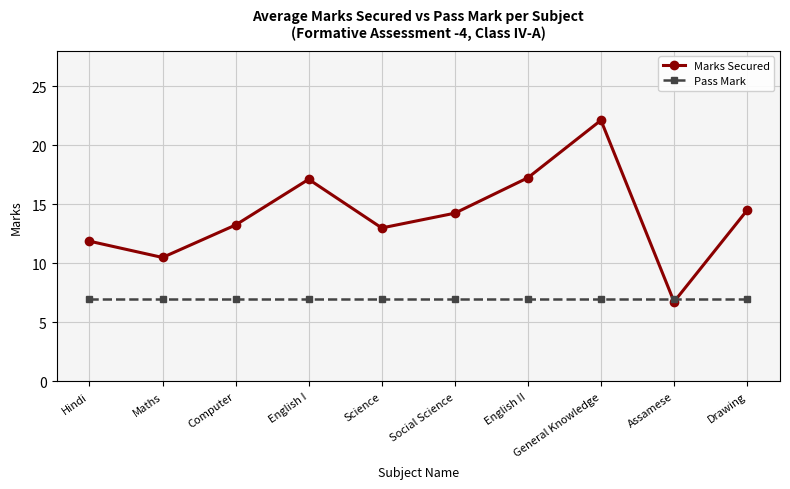

What is the spread (max minus min) of values at Maths?

3.5